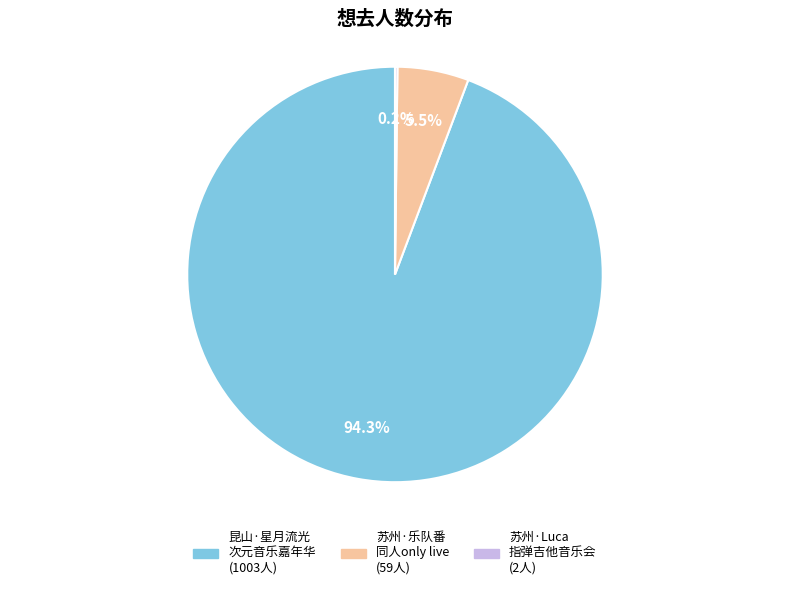

Does any single category account for the majority?

Yes